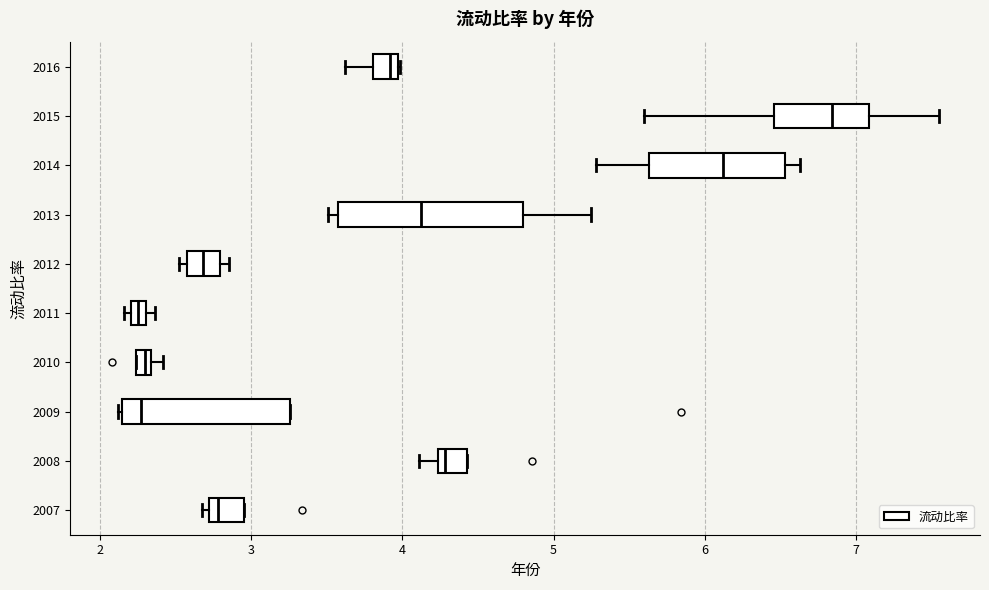

Which box's median line is the furthest to the right?

2015